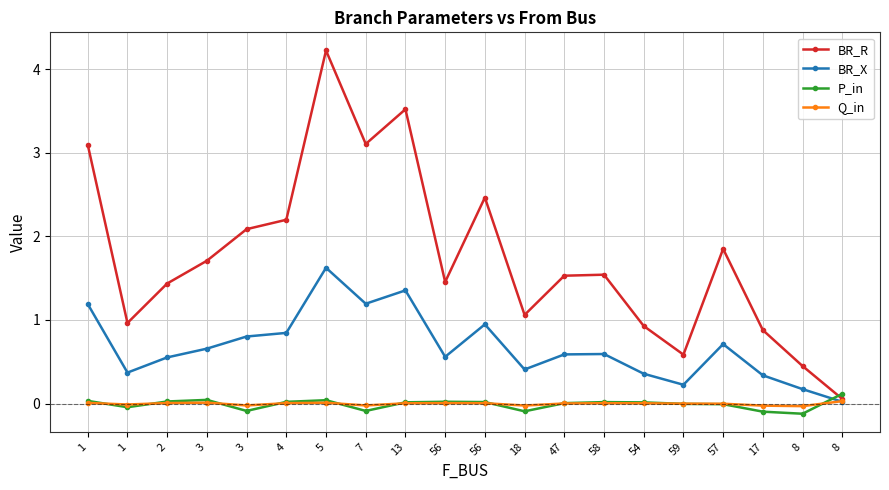

In Q_in, how many points are higher than both neighbors (excluding endpoints)?

4